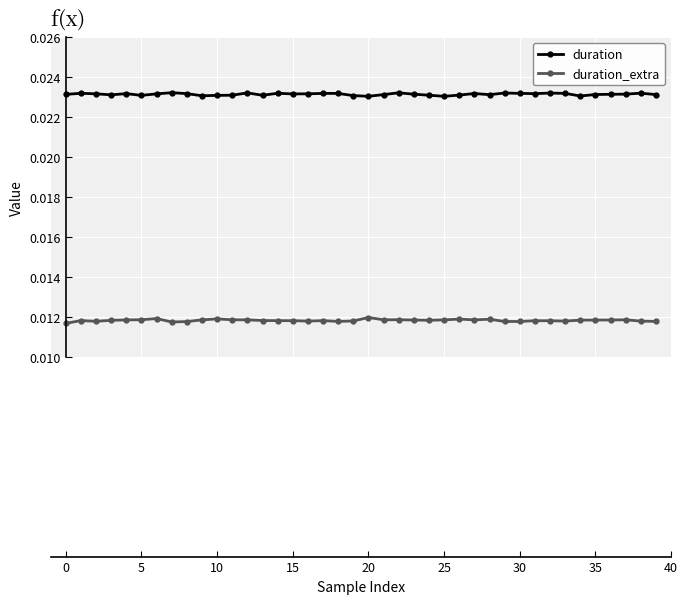

Which series has the largest total across all categories?

duration